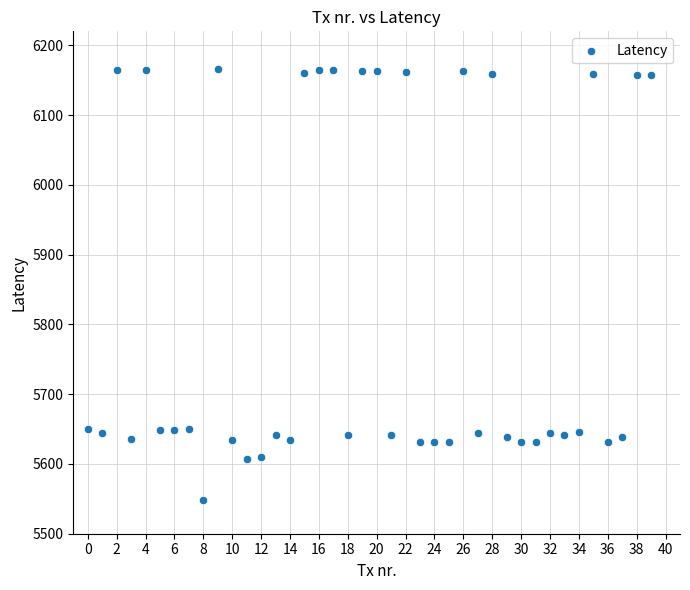

What is the range of Y values (max minus min)?

618